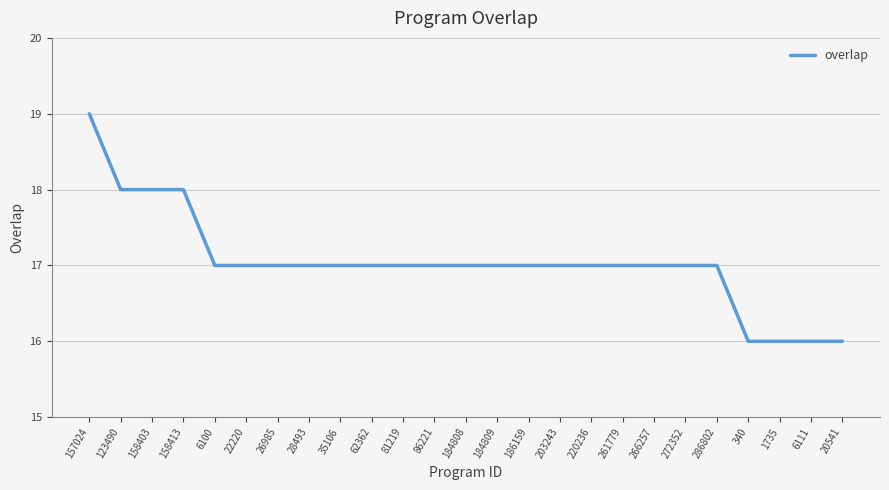

What is the approximate value at 266257?

17